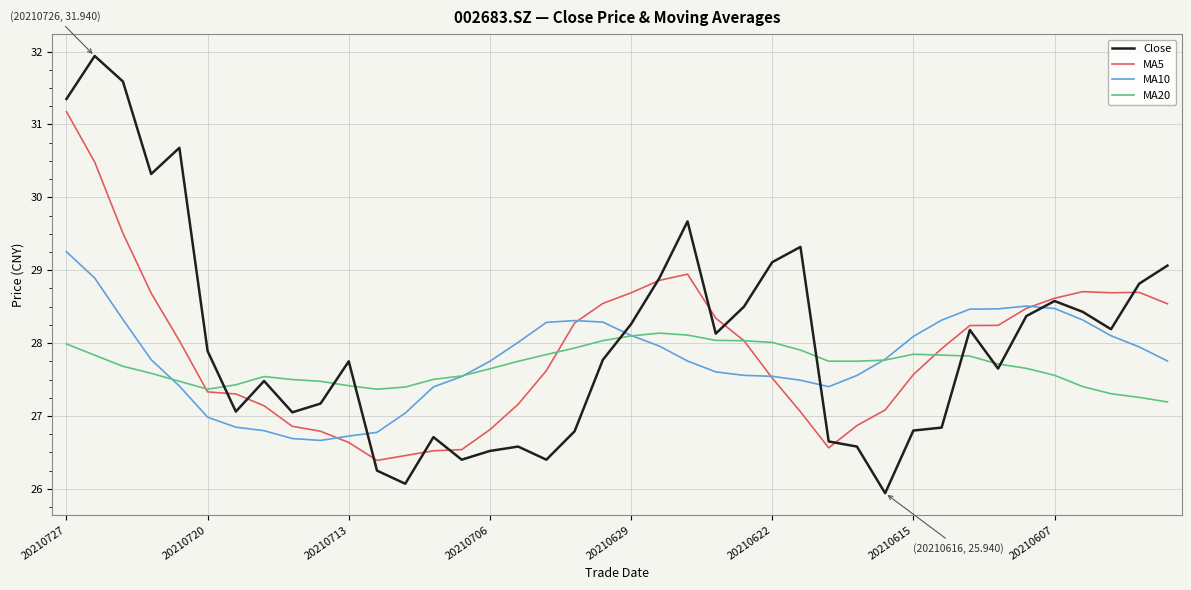

True or false: Close and MA10 cross at least once.

True